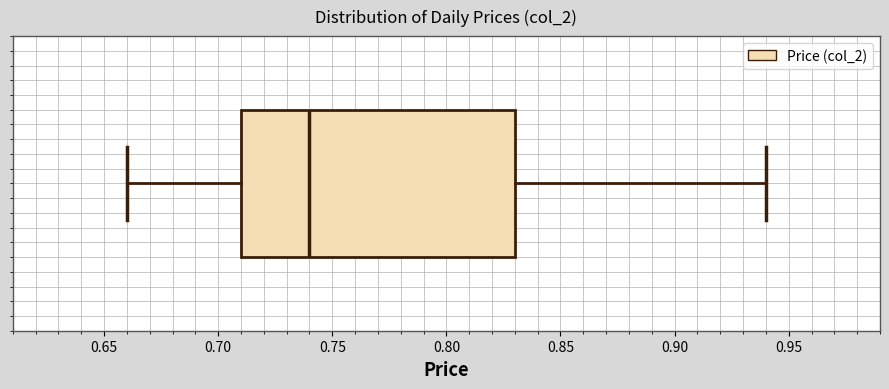

Read this box plot against the x-axis: the position of the median line, the range covered by the box, and the ends of both whiskers. The values are not printed on the chart, so give them approximately, as read against the axis.

median 0.74, box 0.71 to 0.83, whiskers 0.66 to 0.94